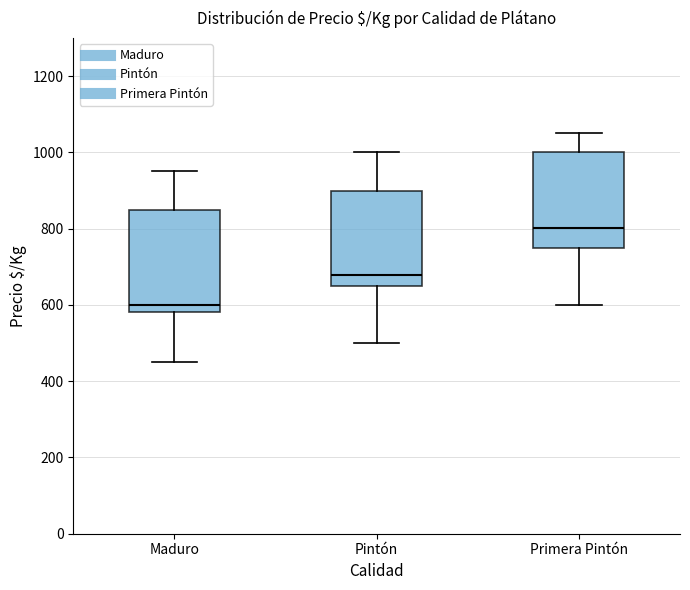

Which box has the highest median line?

Primera Pintón